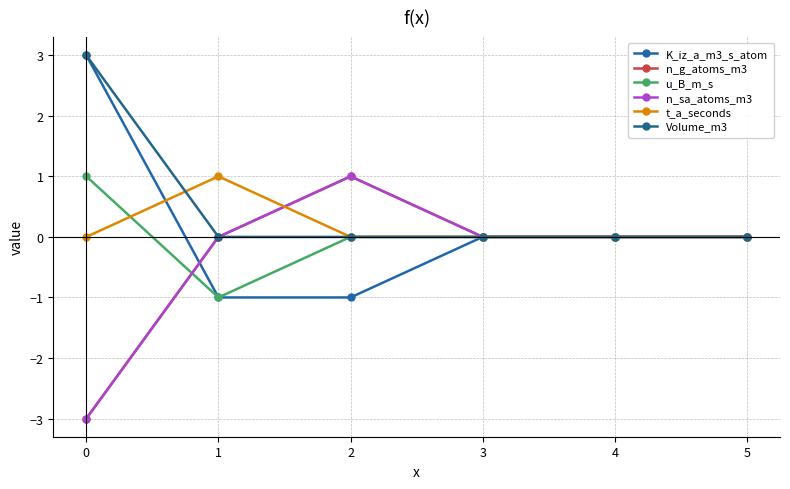

Which series has the widest spread of values?

K_iz_a_m3_s_atom